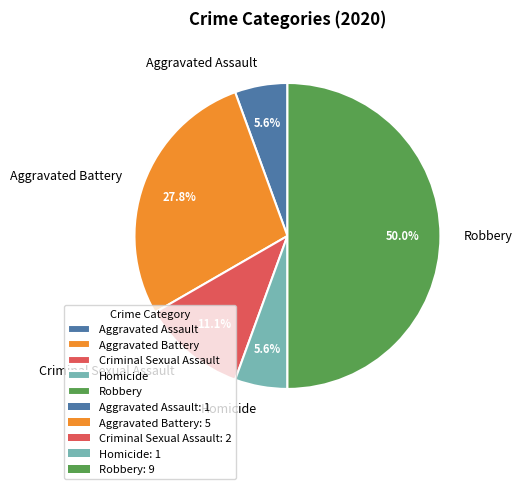

Which category has the biggest portion of the pie?

Robbery